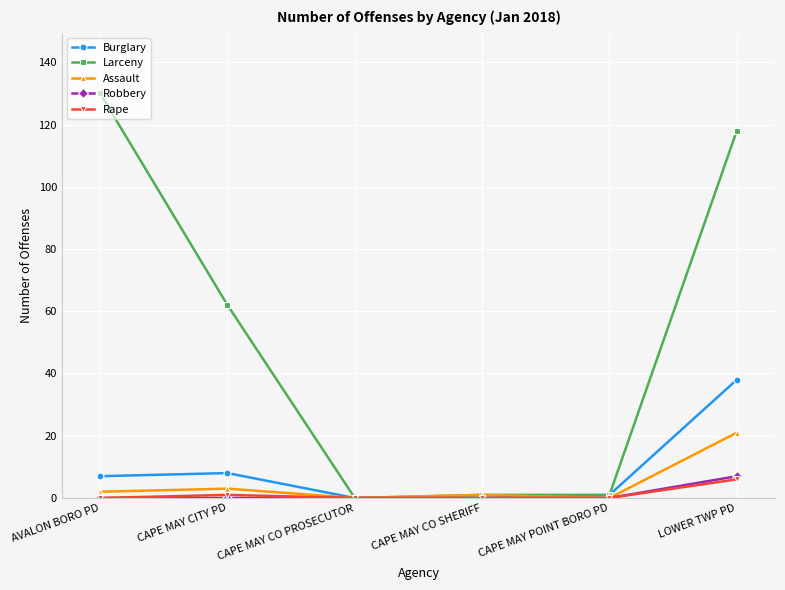

In Burglary, how many points are higher than both neighbors (excluding endpoints)?

1